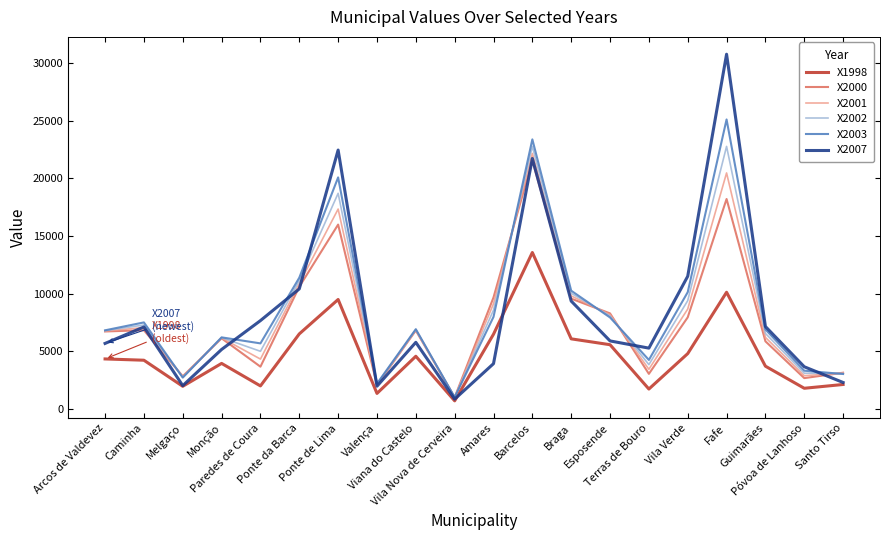

Which series has the widest spread of values?

X2007